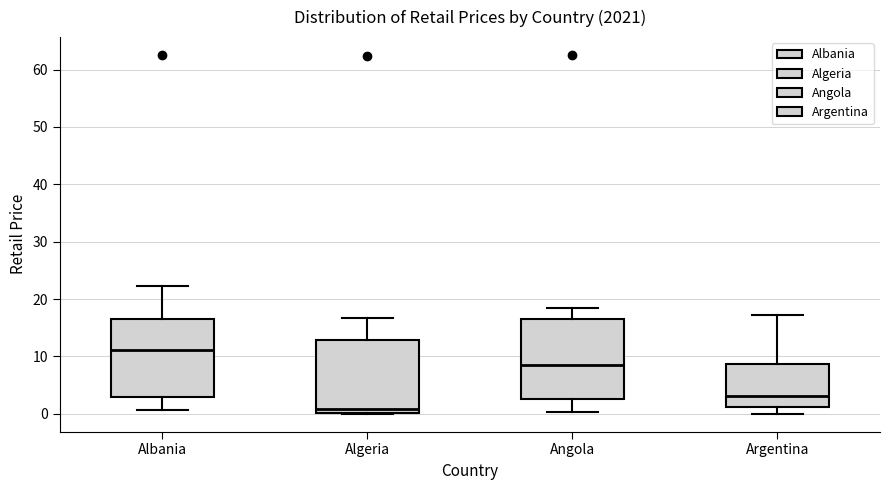

Reading left to right, read every box against the y-axis: the position of its median line, the range the box covers, and the ends of its whiskers. The values are not printed on the chart, so give them approximately, as read against the axis.

Albania: median 11, box 3 to 17, whiskers 1 to 22
Algeria: median 1, box 0 to 13, whiskers 0 to 17
Angola: median 9, box 3 to 17, whiskers 0 to 18
Argentina: median 3, box 1 to 9, whiskers 0 to 17